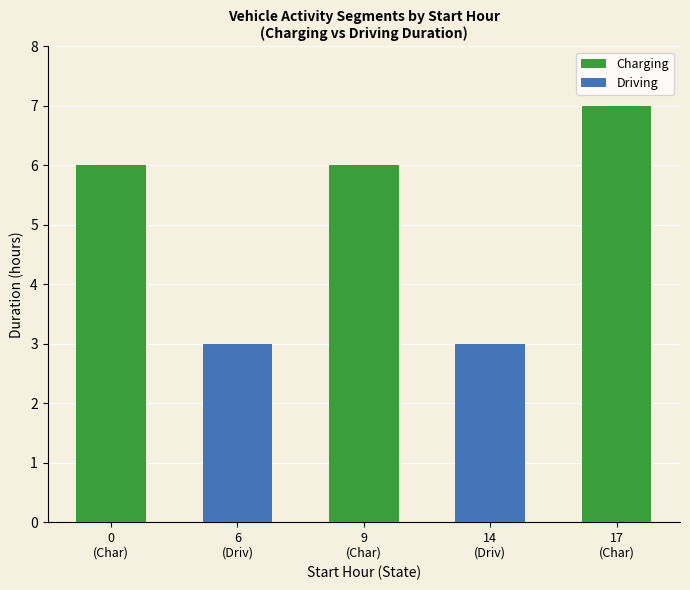

What are all the series names shown in the legend?

Charging, Driving